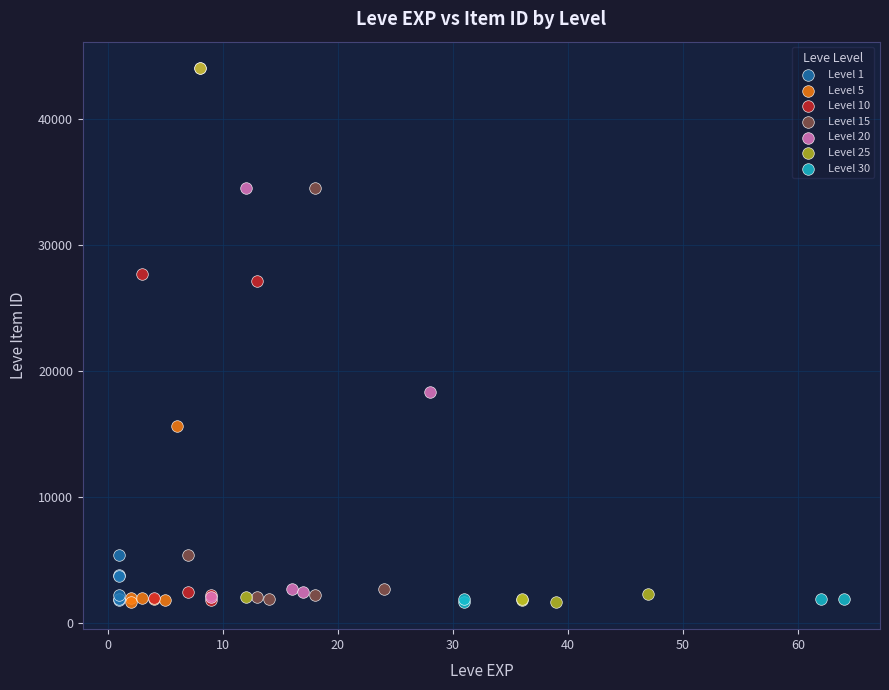

What are all the series names shown in the legend?

Level 1, Level 5, Level 10, Level 15, Level 20, Level 25, Level 30